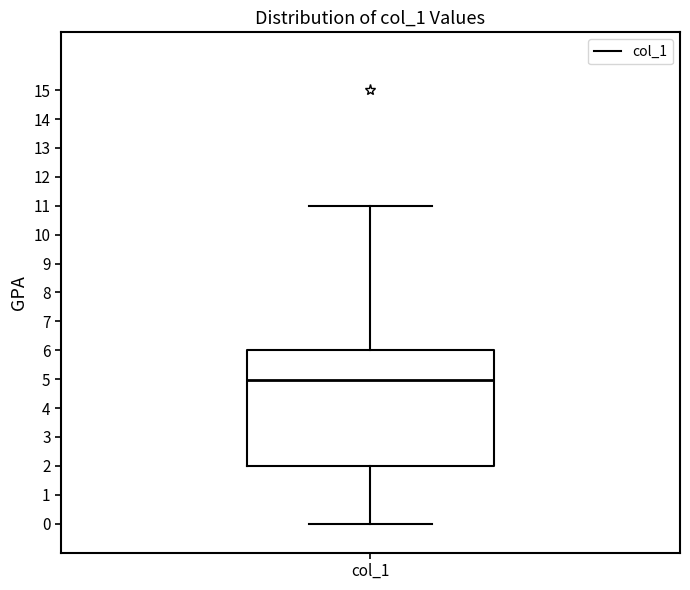

Transcribe this box plot: give where the median line is, the range the box spans, and where the two whiskers end, as read against the y-axis. The values are not printed on the chart, so give them approximately, as read against the axis.

median 5, box 2 to 6, whiskers 0 to 11